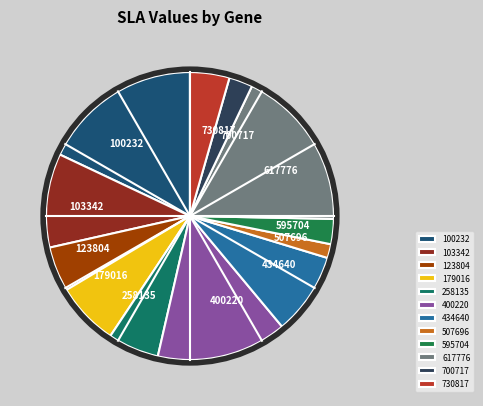

Is the sum of 700717 and 100232 greater than half?

No